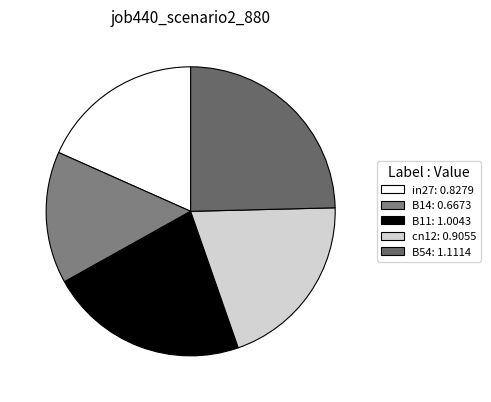

Count the number of slices in the pie.

5